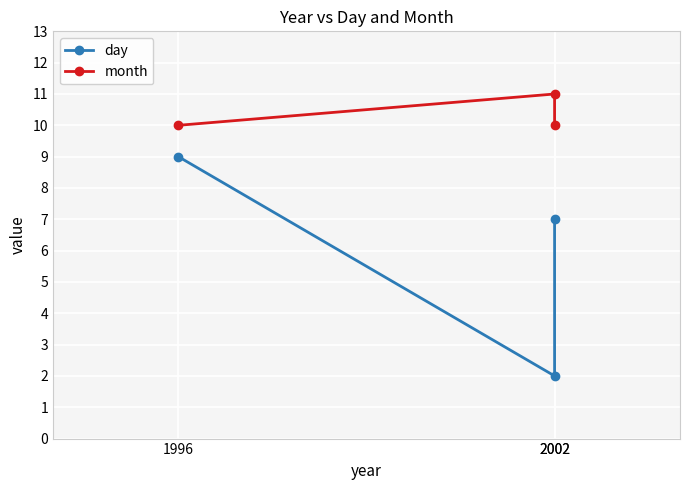

The value of month at 2002 is 8. True or false?

False